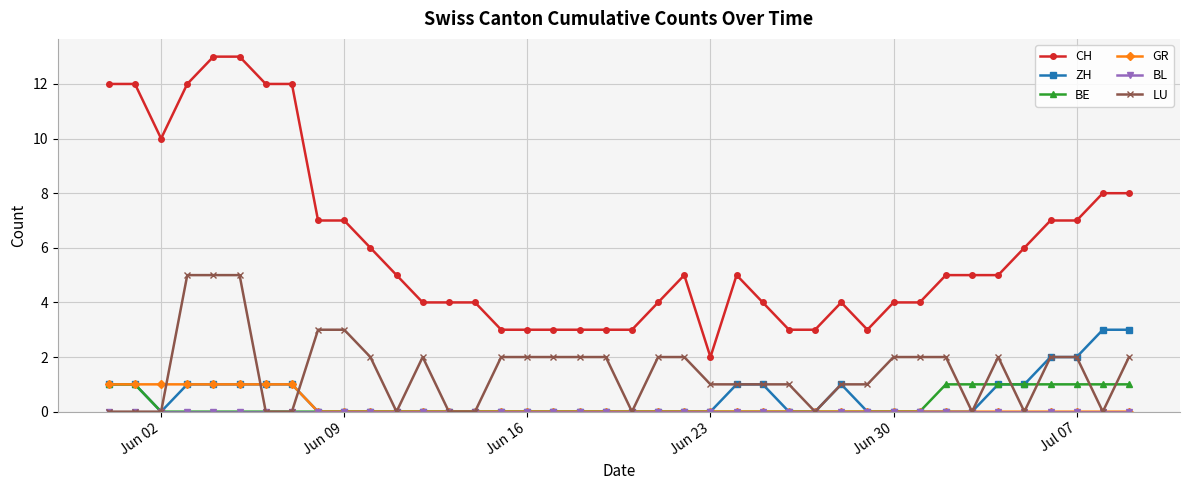

Which series has the largest total across all categories?

CH